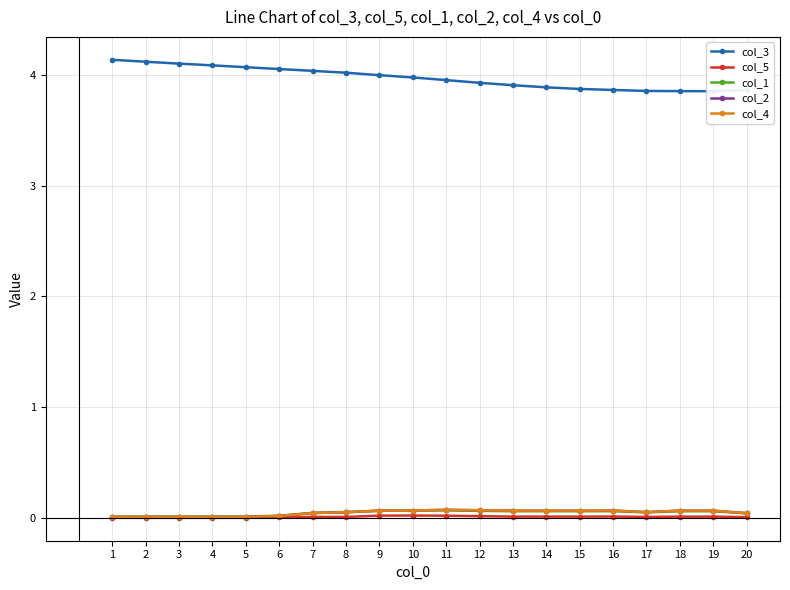

True or false: col_2 has a value of 0.0 at 1.

False